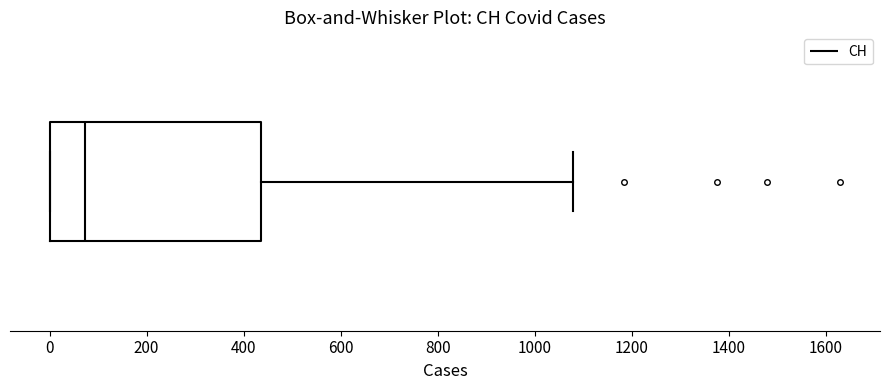

Read this box plot against the x-axis: the position of the median line, the range covered by the box, and the ends of both whiskers. The values are not printed on the chart, so give them approximately, as read against the axis.

median 80, box 0 to 440, whiskers 0 to 1080